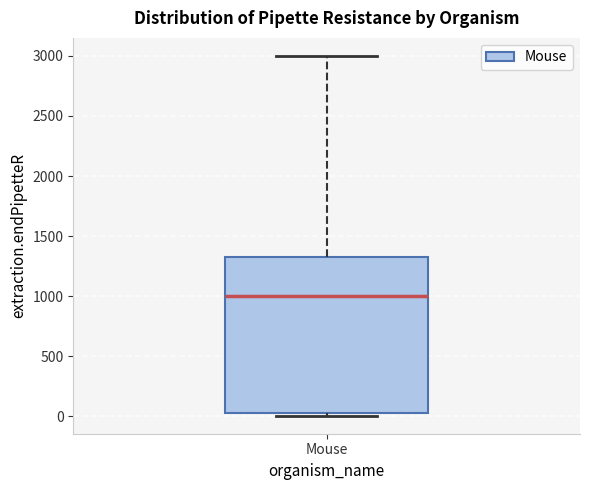

Transcribe this box plot: give where the median line is, the range the box spans, and where the two whiskers end, as read against the y-axis. The values are not printed on the chart, so give them approximately, as read against the axis.

median 1000, box 50 to 1350, whiskers 0 to 3000